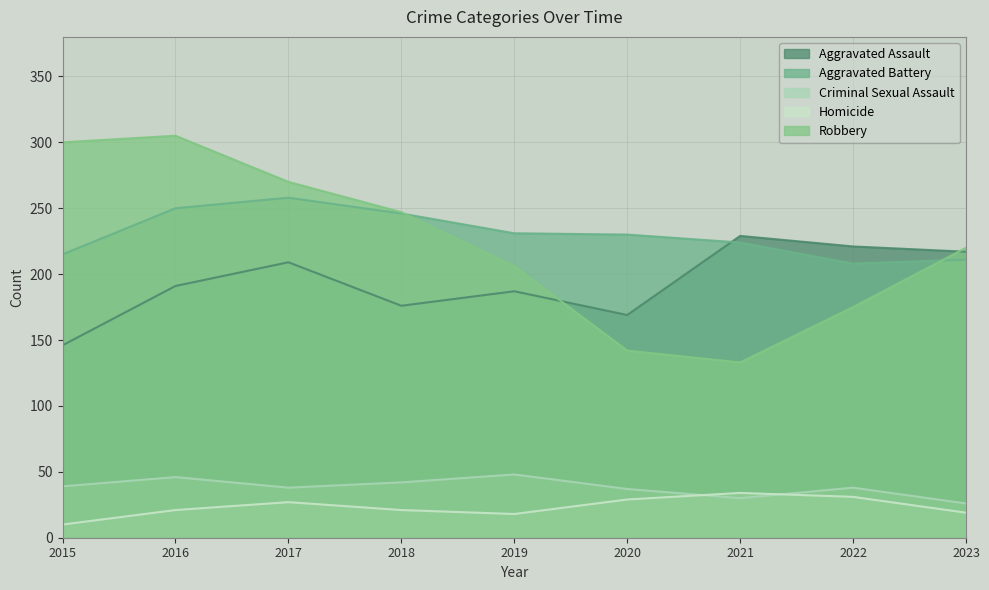

At how many categories does at least one series exceed 14?

9